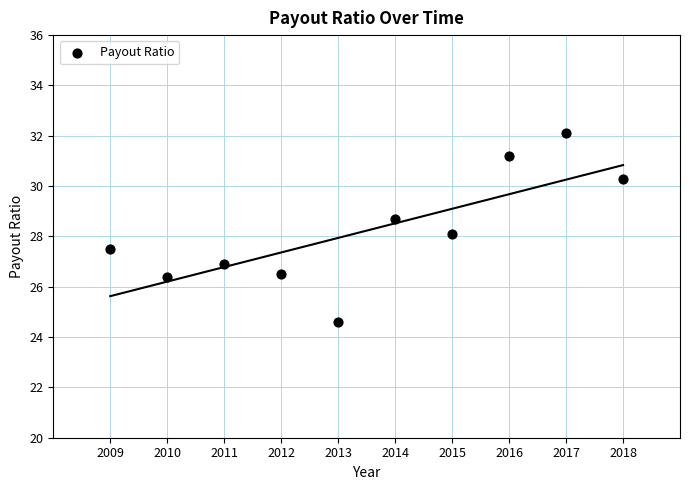

What is the range of X values (max minus min)?

9.0